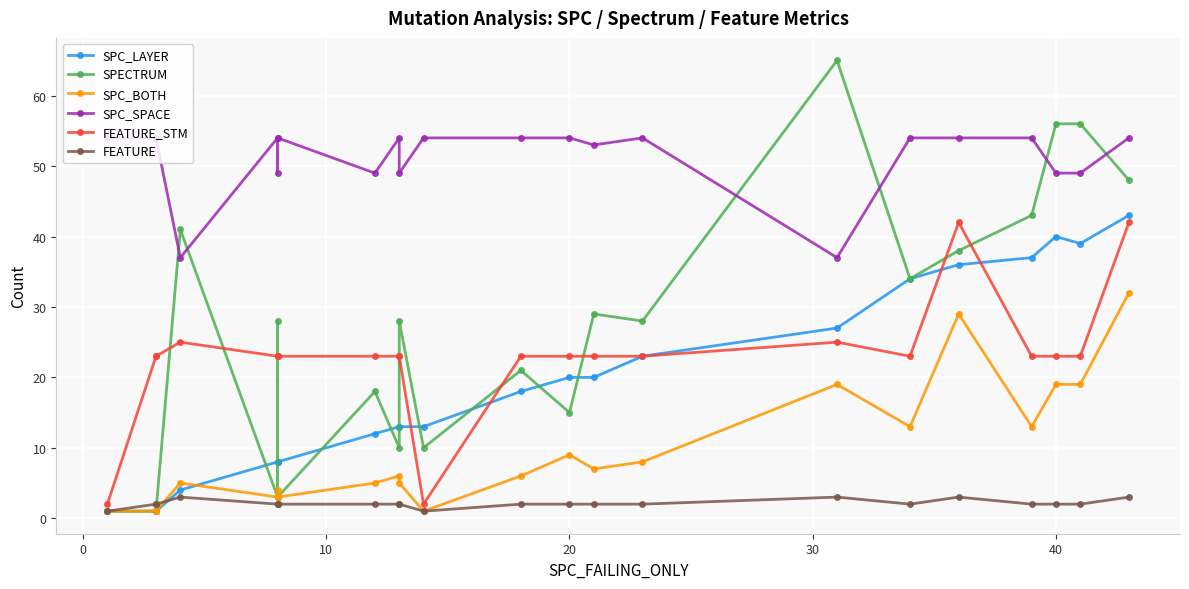

After their last crossing, which series has the higher values: SPECTRUM or SPC_SPACE?

SPC_SPACE